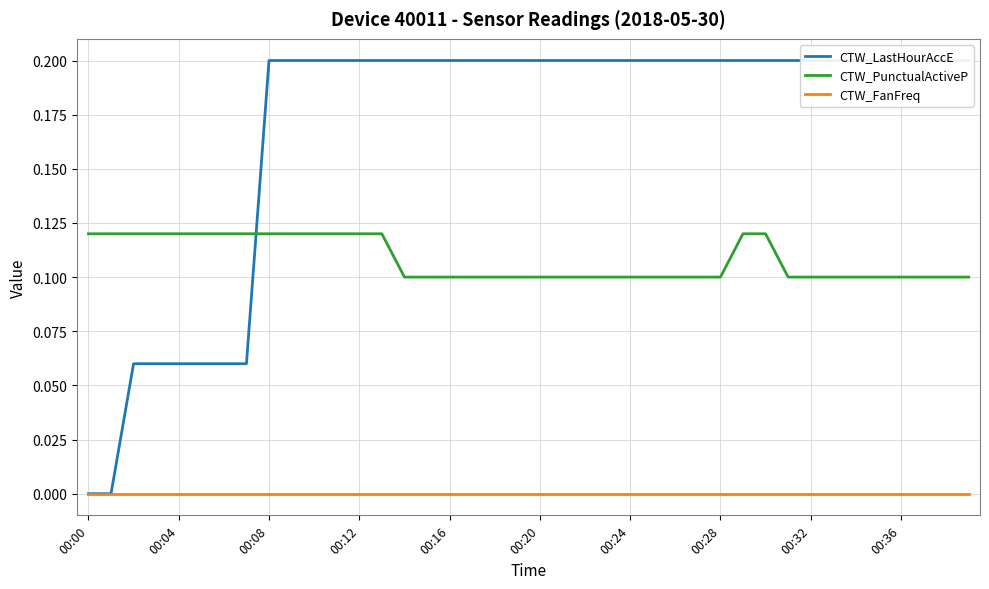

True or false: CTW_FanFreq and CTW_PunctualActiveP intersect in this chart.

False